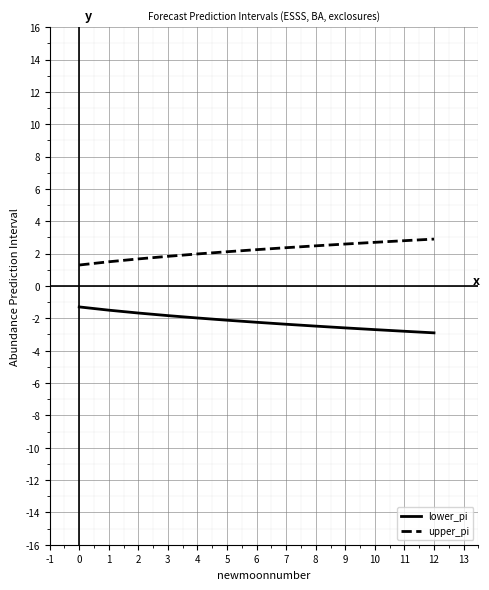

True or false: upper_pi and lower_pi cross at least once.

False